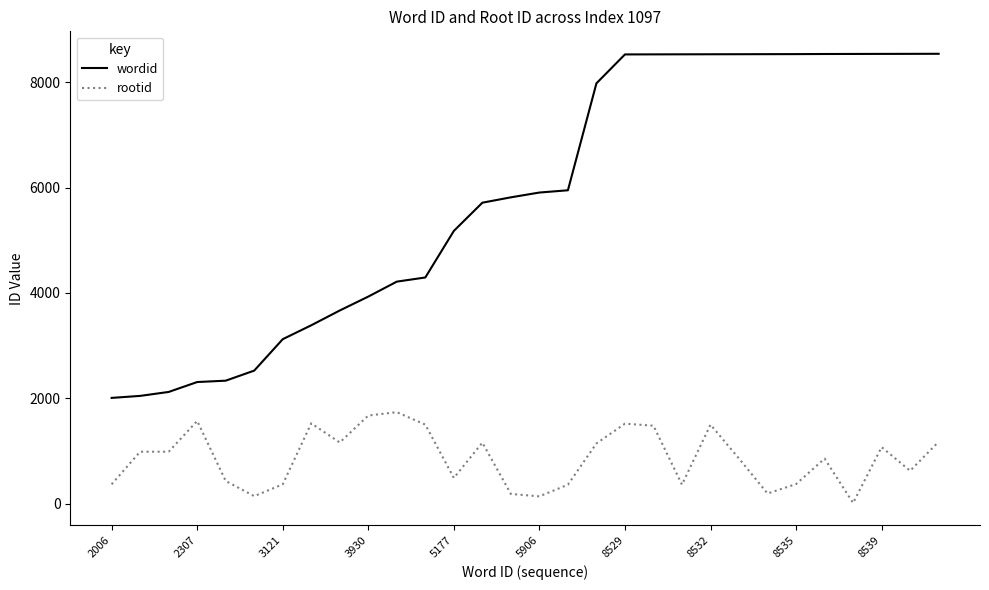

What is the difference between the maximum and minimum values in the wordid series?

6535